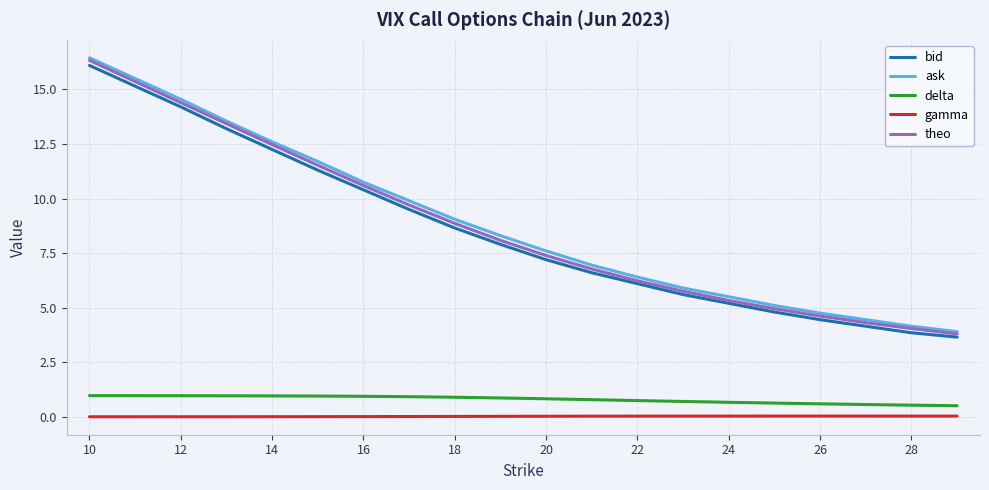

What is the sum of all delta values?

15.9